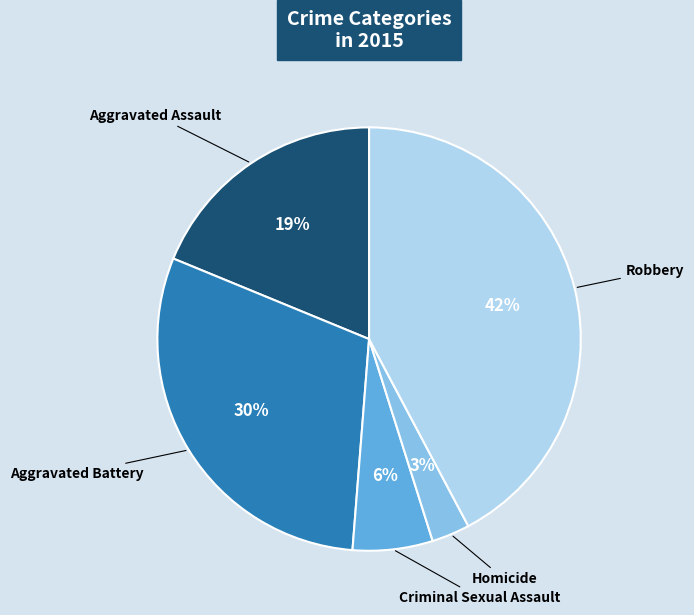

To the nearest percent, what percentage of the pie is Criminal Sexual Assault?

6%